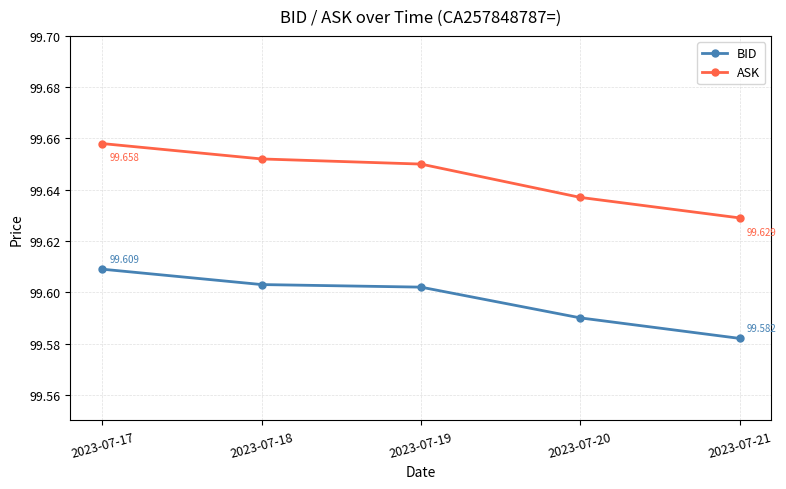

True or false: BID and ASK intersect in this chart.

False